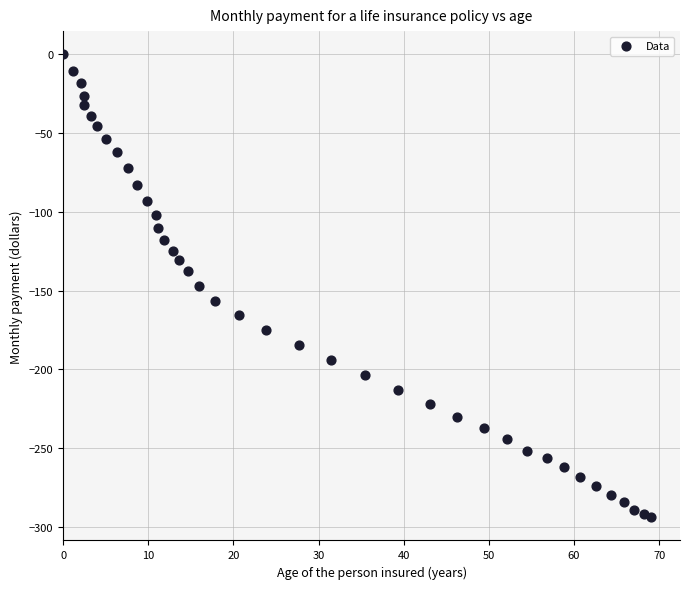

What is the range of X values (max minus min)?

69.0